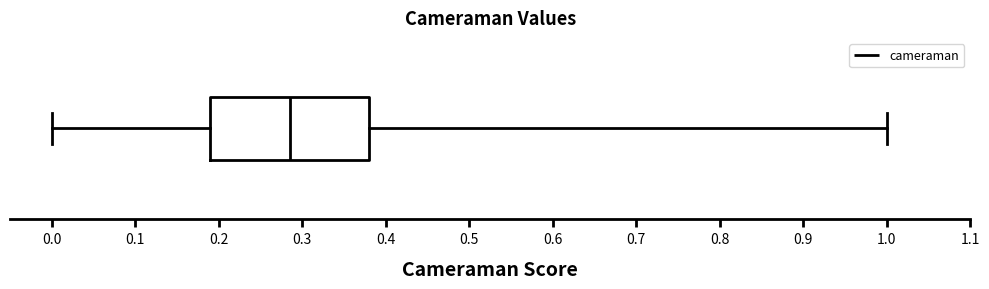

Transcribe this box plot: give where the median line is, the range the box spans, and where the two whiskers end, as read against the x-axis. The values are not printed on the chart, so give them approximately, as read against the axis.

median 0.29, box 0.19 to 0.38, whiskers 0.00 to 1.00